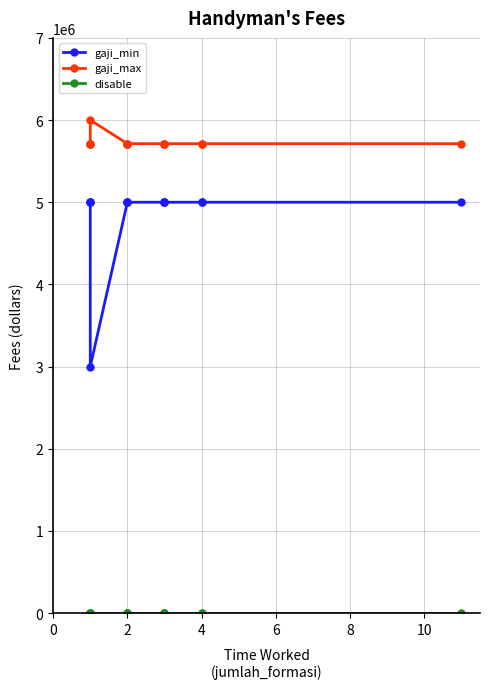

Count the number of data series in this chart.

3